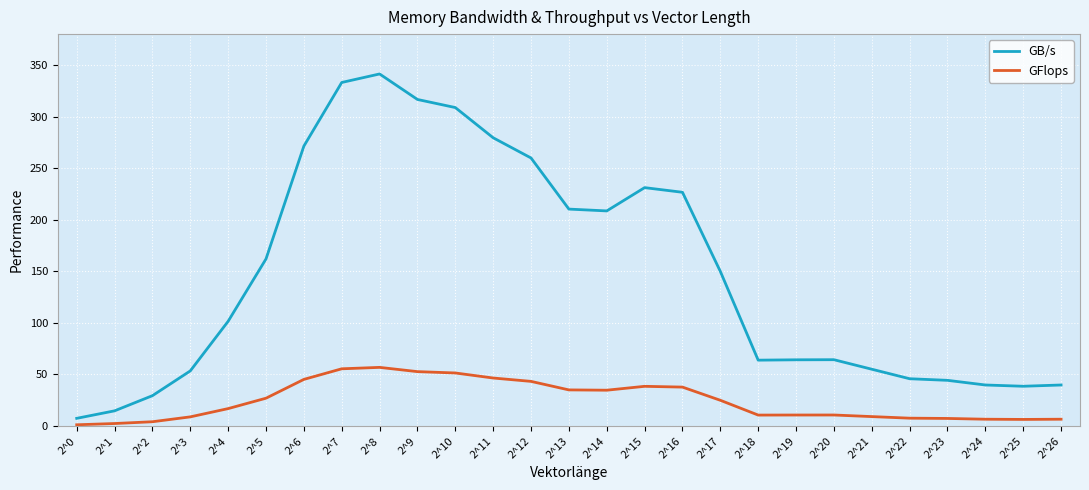

Where is GB/s nearest to the value 174?

2^5